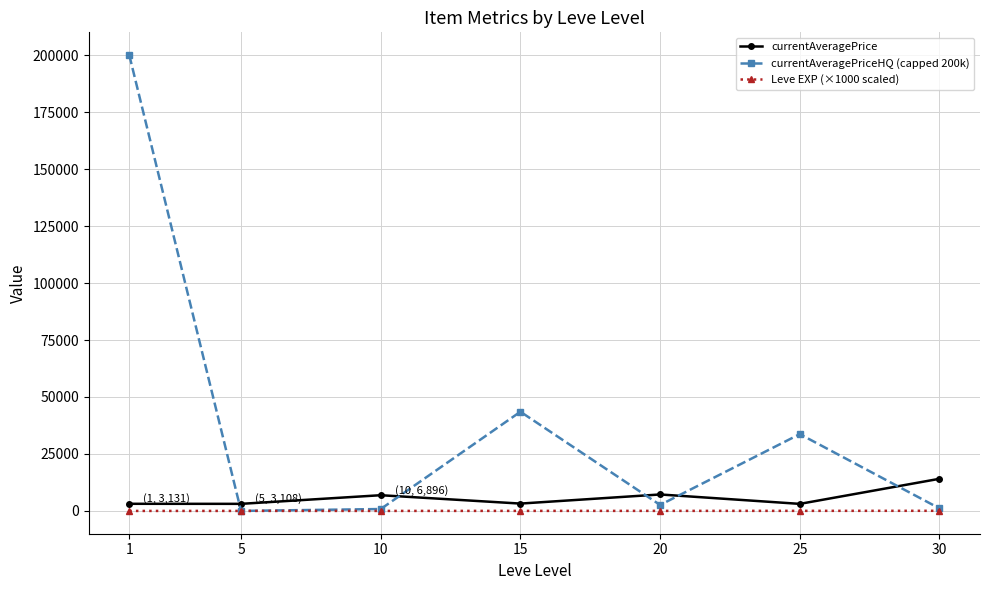

What is the value of the currentAveragePrice point at the 5th from the left?

7224.5